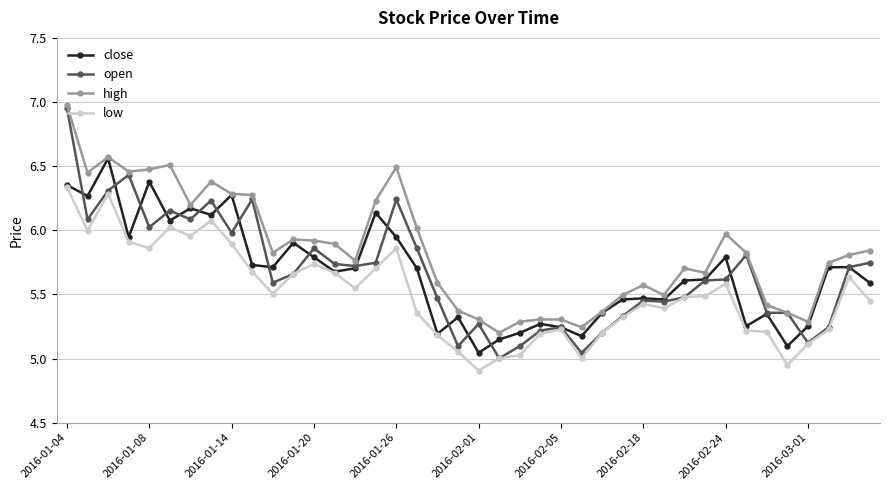

Which series has the largest total across all categories?

high